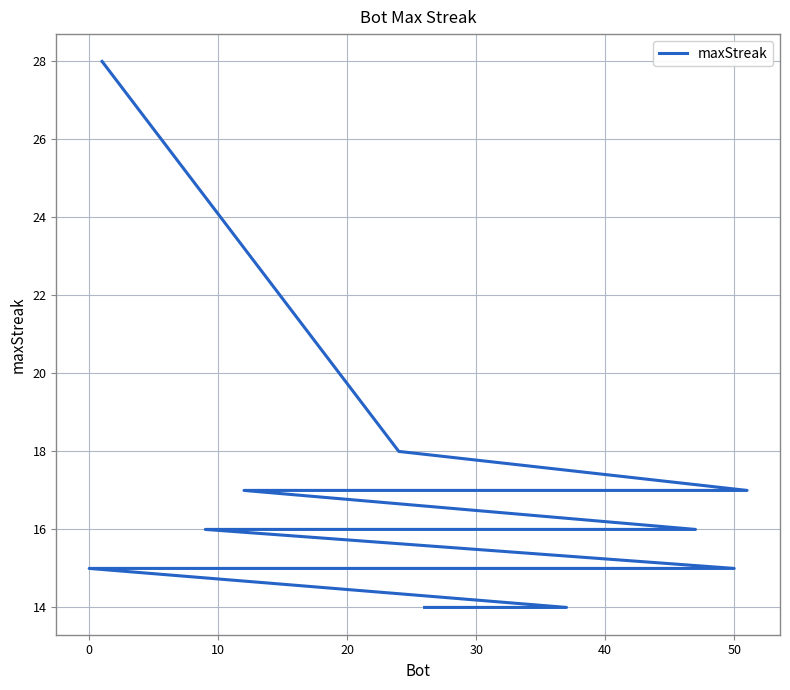

What is the greatest value displayed?

28